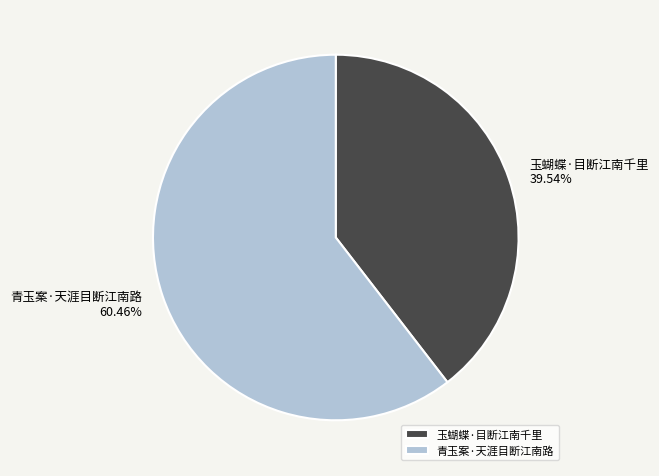

To the nearest percent, what is the difference between the largest and smallest slice percentages?

21%